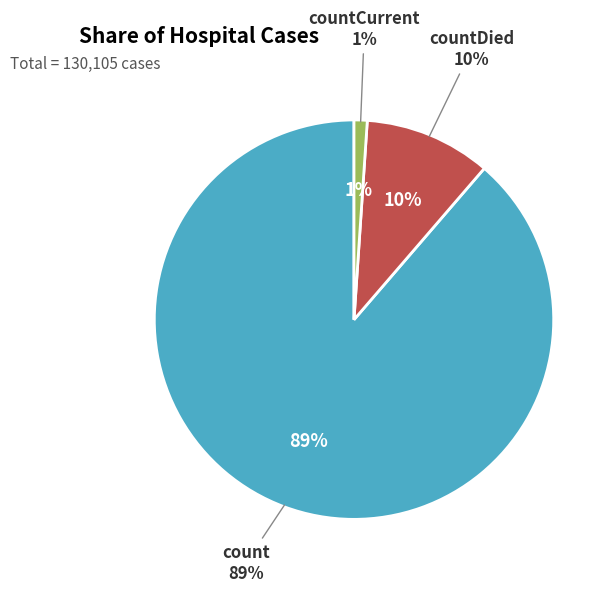

What is the largest slice in the pie chart?

count